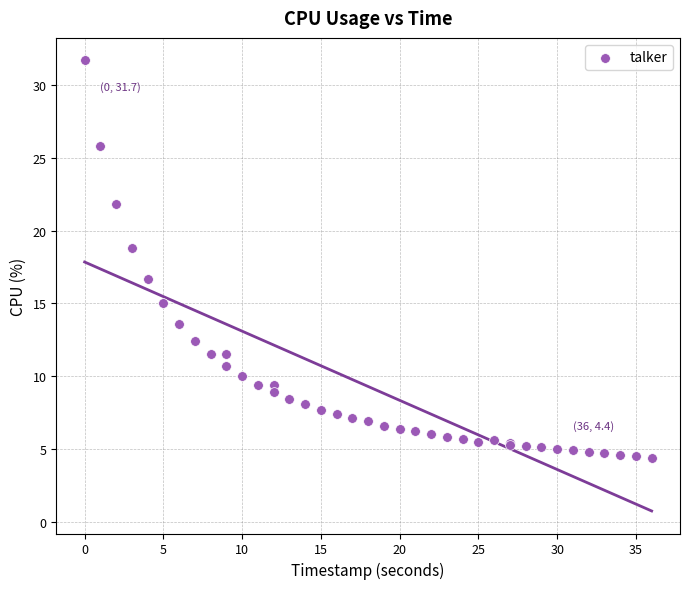

What Y value in the scatter plot is closest to 18?

18.8